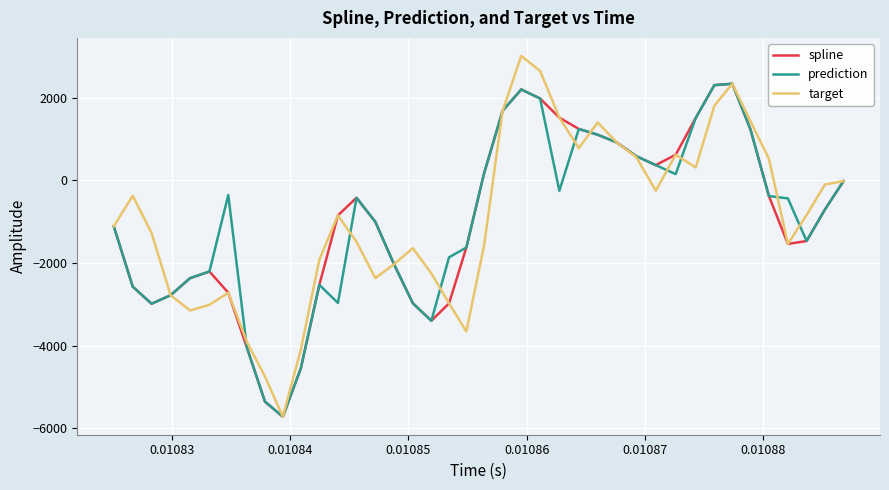

What is the sum of all prediction values?

-38398.5